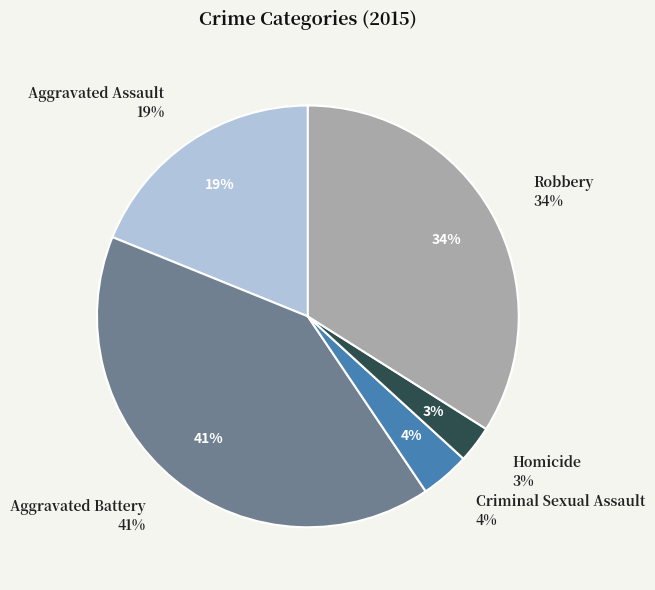

How many slices are in this pie chart?

5